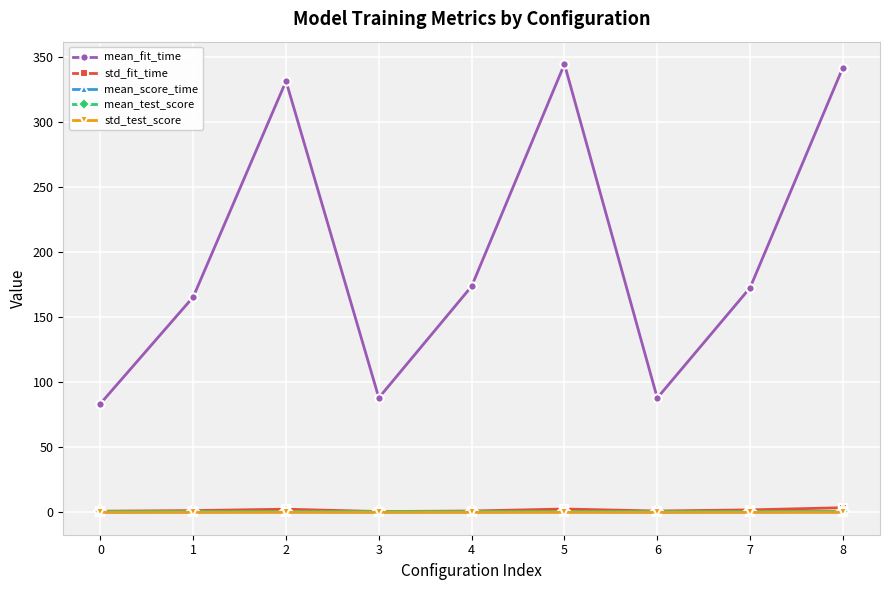

Which series has the largest total across all categories?

mean_fit_time